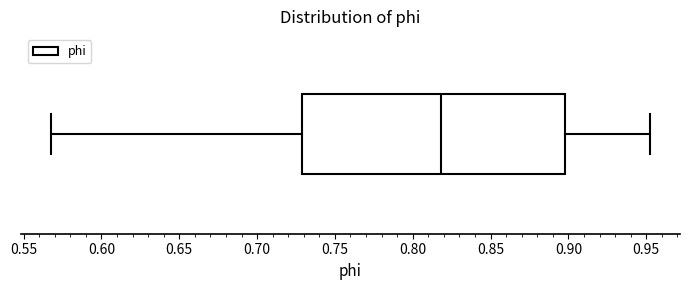

Where does the left whisker of the box end on the x-axis? The values are not printed on the chart, so give them approximately, as read against the axis.

0.57